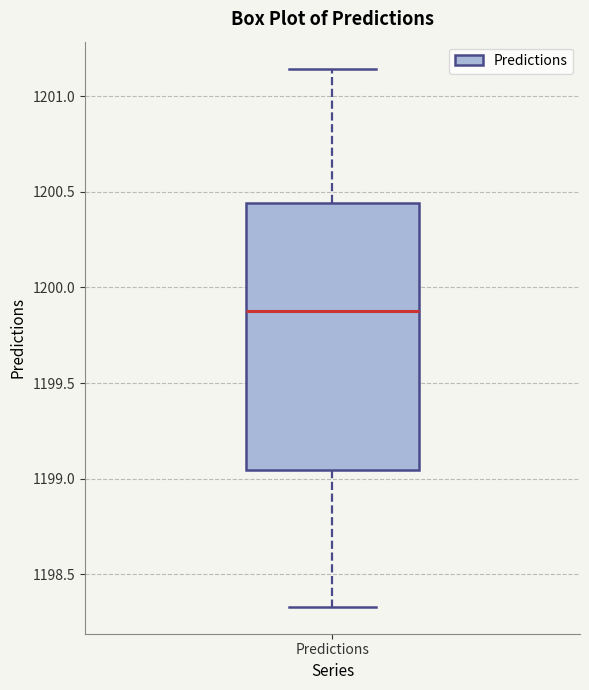

Where is the lower edge of the box for Predictions on the y-axis? The values are not printed on the chart, so give them approximately, as read against the axis.

1199.05